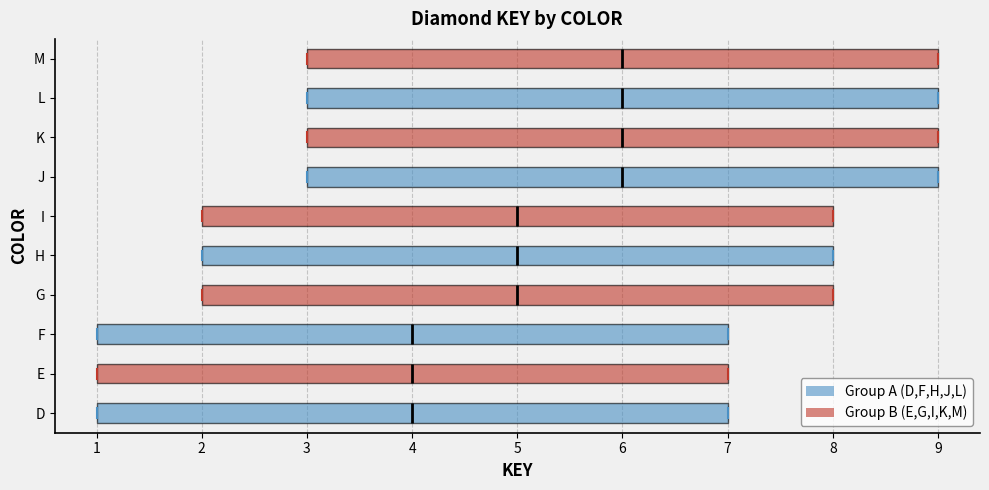

Reading bottom to top, transcribe this box plot: for each box, give where its median line is, the range the box spans, and where its two whiskers end, as read against the x-axis. The values are not printed on the chart, so give them approximately, as read against the axis.

D: median 4, box 1 to 7, whiskers 1 to 7
E: median 4, box 1 to 7, whiskers 1 to 7
F: median 4, box 1 to 7, whiskers 1 to 7
G: median 5, box 2 to 8, whiskers 2 to 8
H: median 5, box 2 to 8, whiskers 2 to 8
I: median 5, box 2 to 8, whiskers 2 to 8
J: median 6, box 3 to 9, whiskers 3 to 9
K: median 6, box 3 to 9, whiskers 3 to 9
L: median 6, box 3 to 9, whiskers 3 to 9
M: median 6, box 3 to 9, whiskers 3 to 9